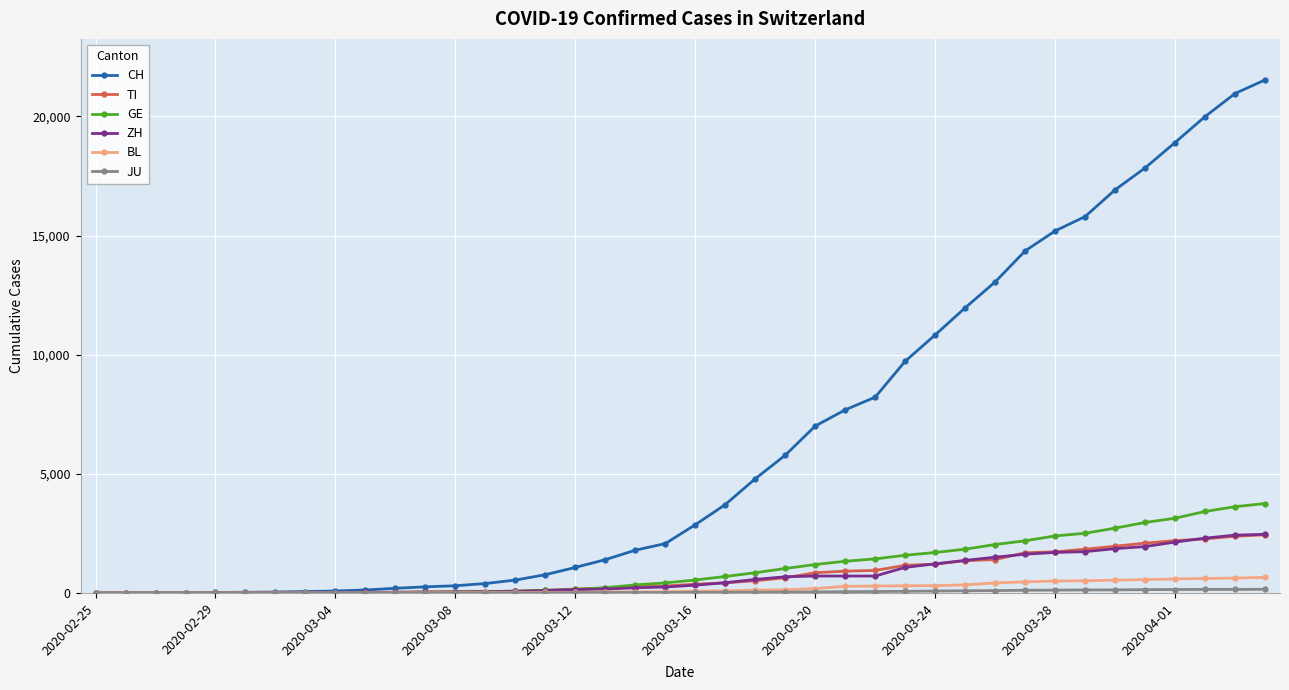

Which series has the widest spread of values?

CH